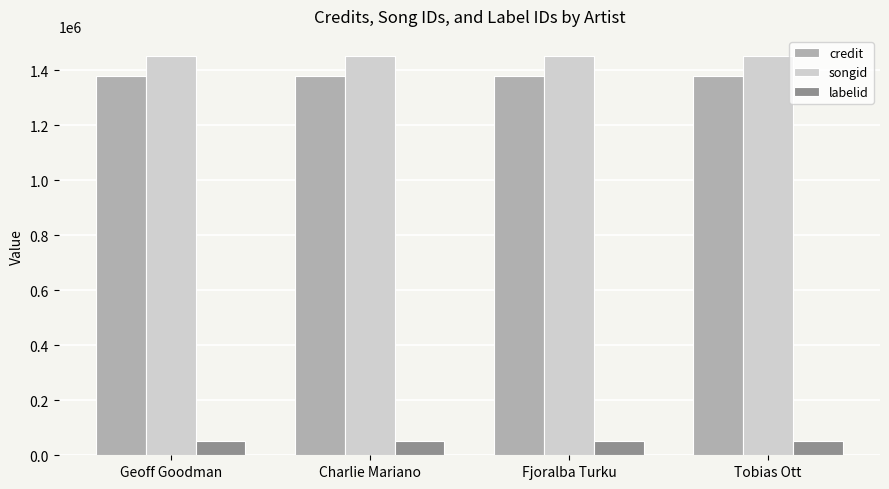

How many bars are there in each group?

3